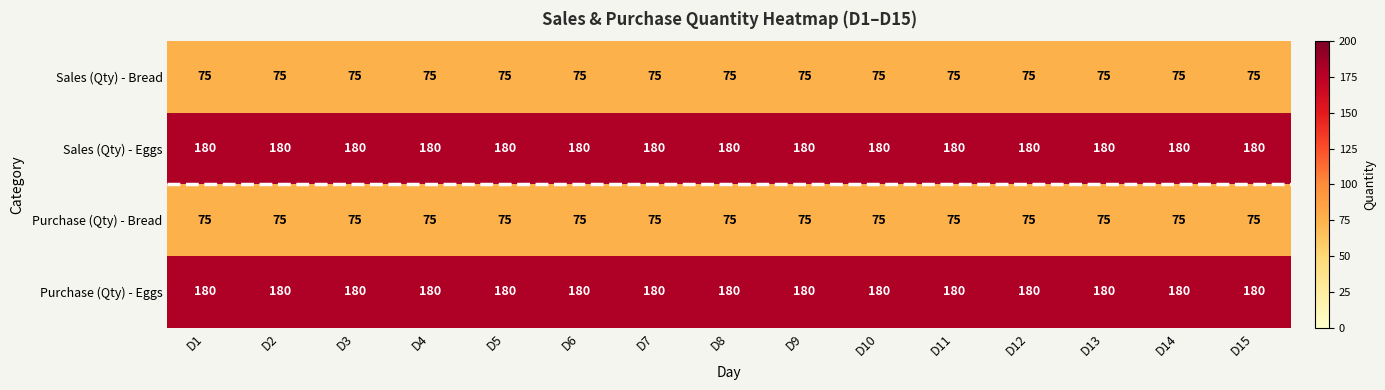

What is the maximum value shown in the chart?

180